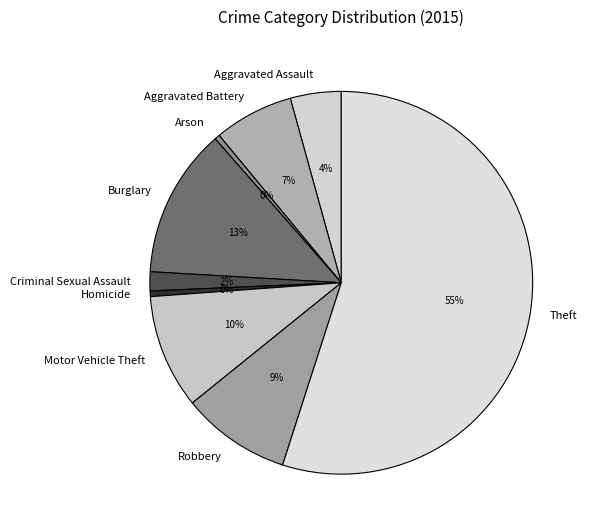

Count the number of slices in the pie.

9